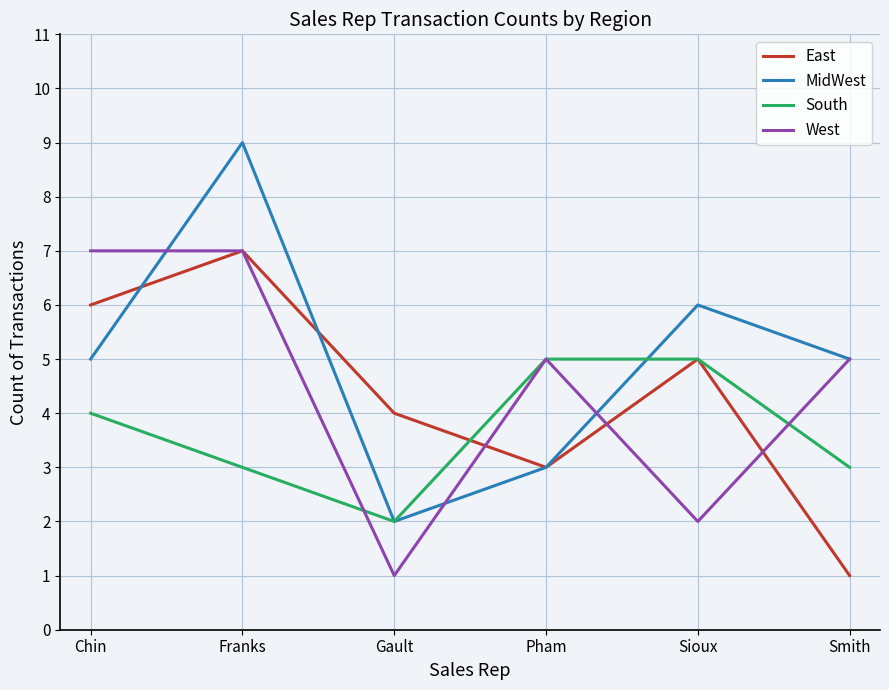

Reading right to left, list all the values displayed in this chart.

East: 1	5	3	4	7	6
MidWest: 5	6	3	2	9	5
South: 3	5	5	2	3	4
West: 5	2	5	1	7	7